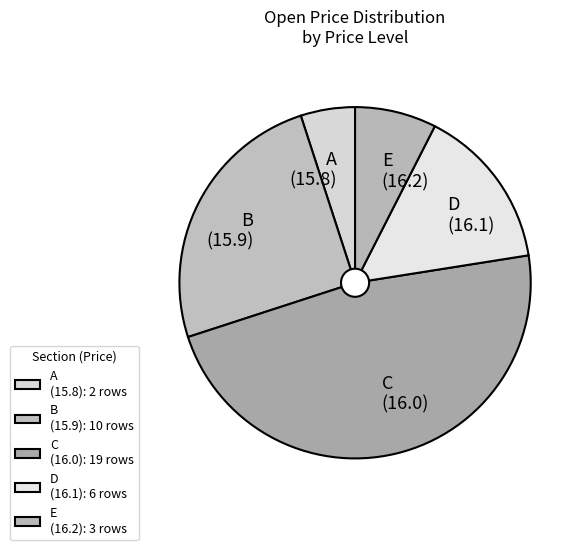

Do C (16.0) and D (16.1) together represent more than half of the pie?

Yes